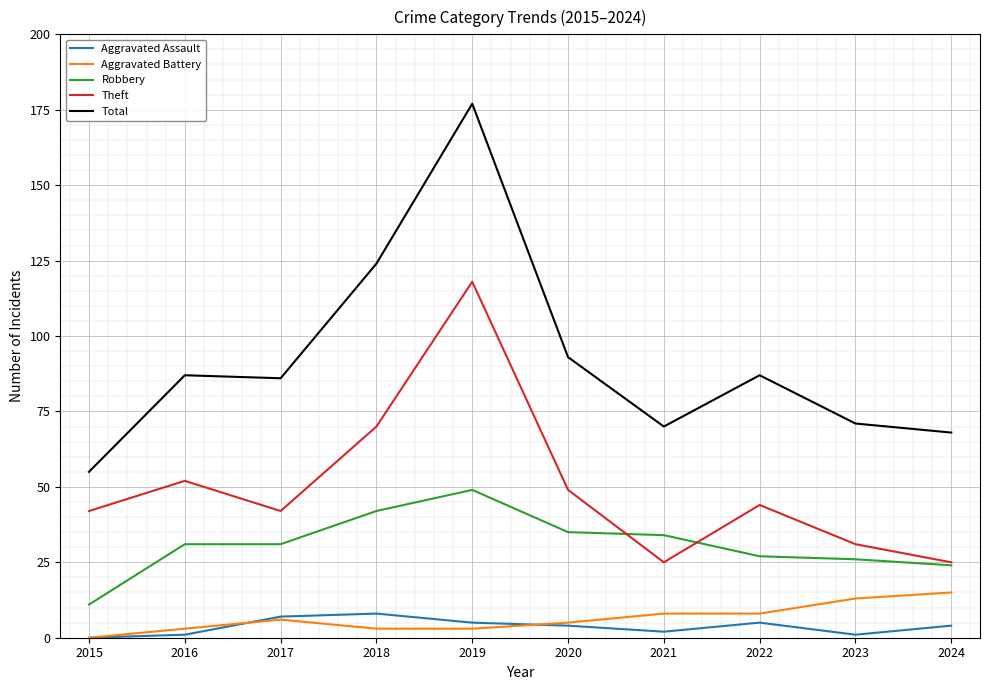

Reading left to right, extract all data points from this chart.

Aggravated Assault: 0	1	7	8	5	4	2	5	1	4
Aggravated Battery: 0	3	6	3	3	5	8	8	13	15
Robbery: 11	31	31	42	49	35	34	27	26	24
Theft: 42	52	42	70	118	49	25	44	31	25
Total: 55	87	86	124	177	93	70	87	71	68